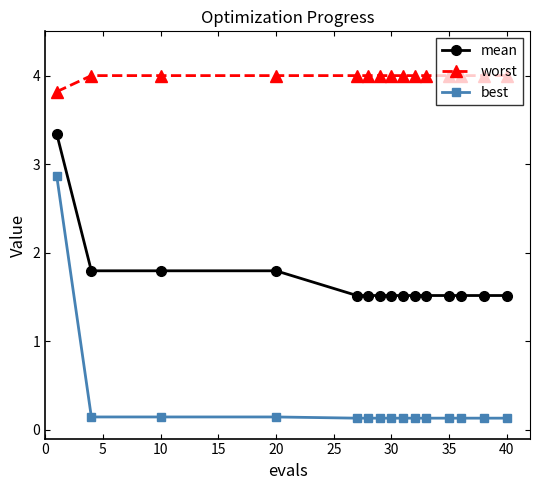

List the series in order of their peak value, lowest first.

best, mean, worst